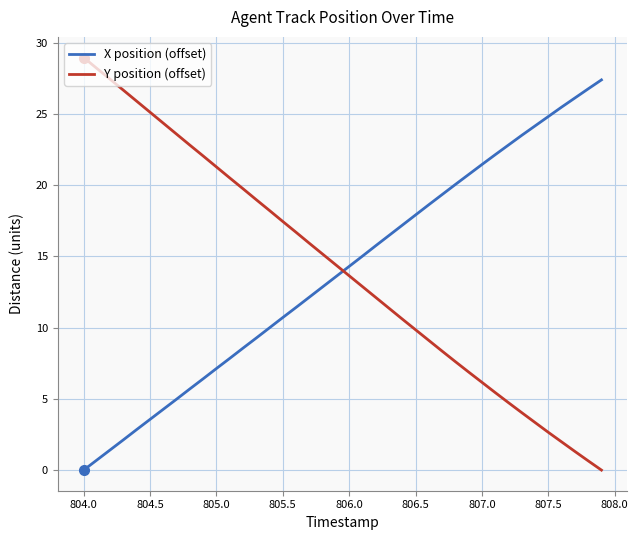

Rank the series by their maximum value, from highest to lowest.

Y position (offset), X position (offset)